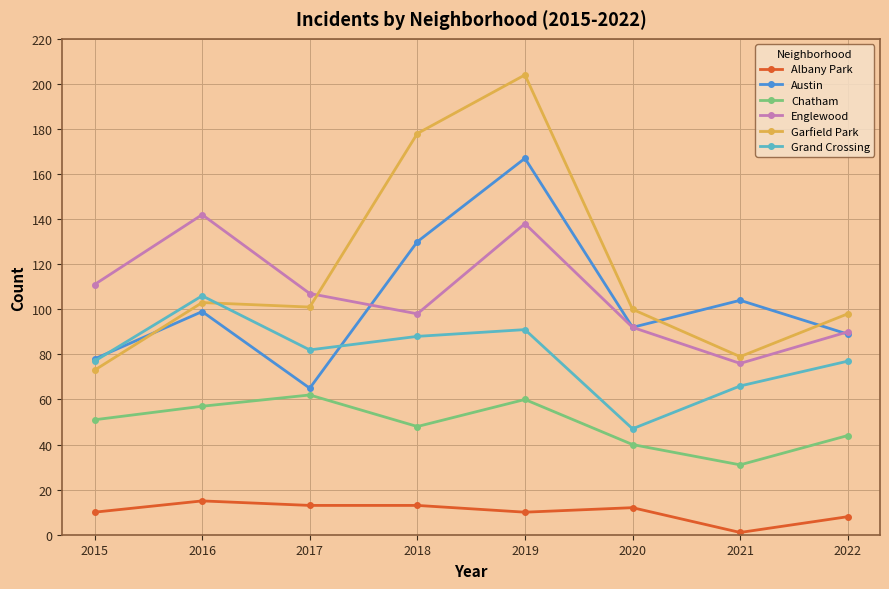

Rank the series by their maximum value, from highest to lowest.

Garfield Park, Austin, Englewood, Grand Crossing, Chatham, Albany Park